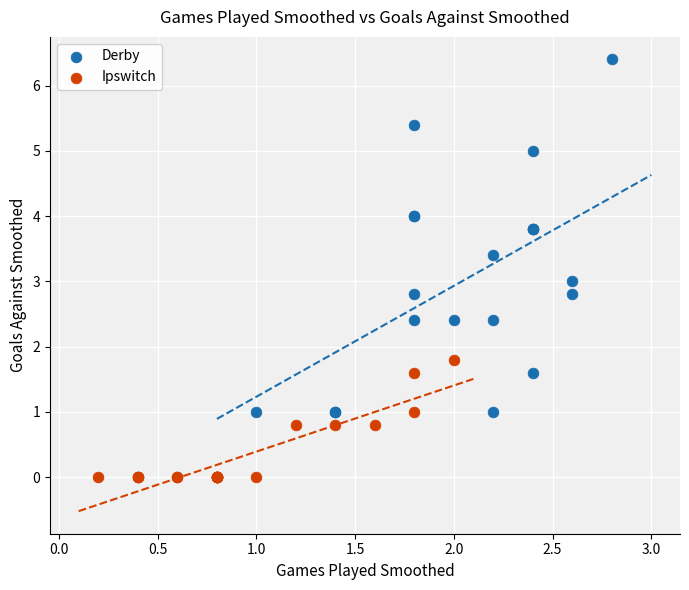

What are all the series names shown in the legend?

Derby, Ipswitch